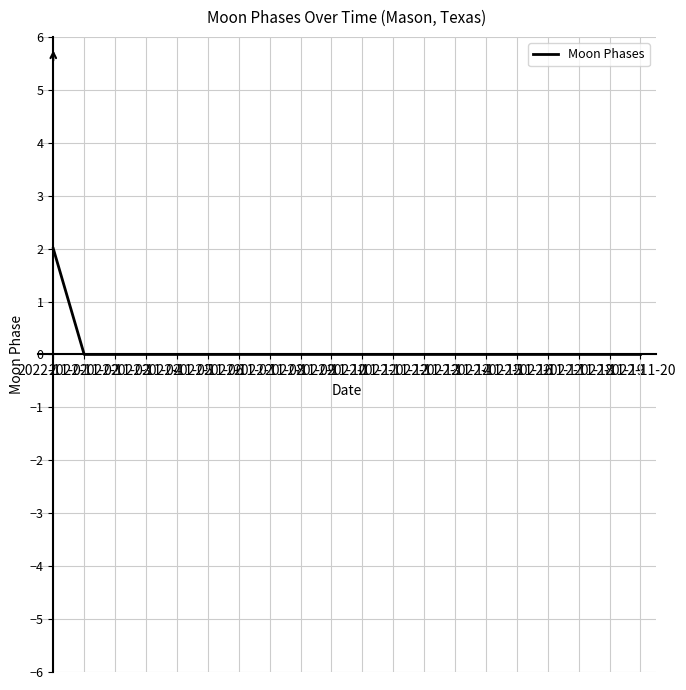

Does the chart display data point markers on the line(s)?

No